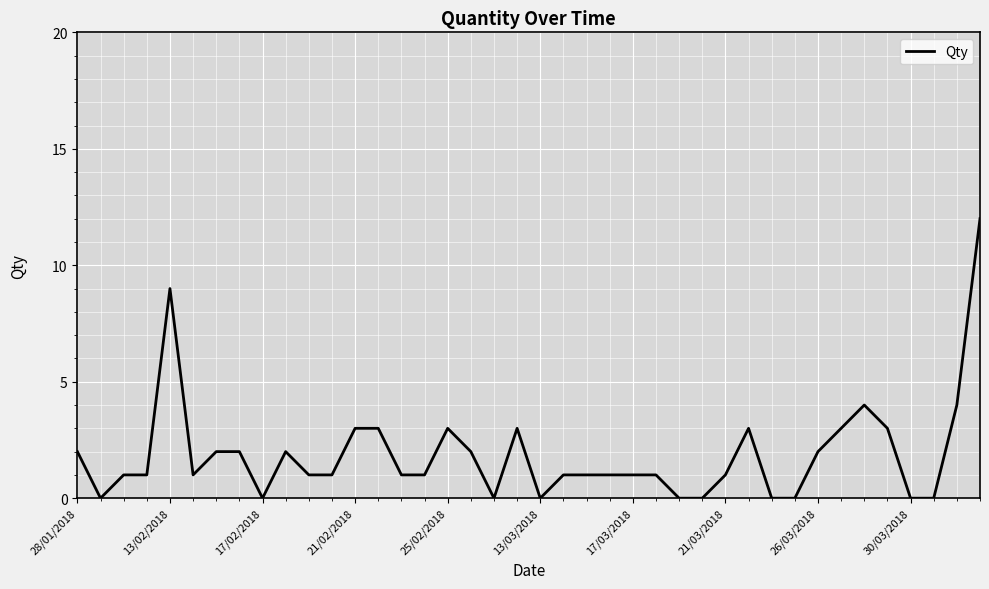

True or false: there are more than 1 points higher than both neighbors.

True